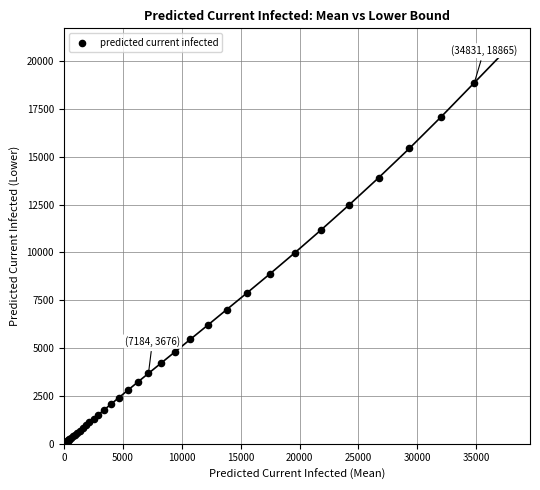

What Y value in the scatter plot is closest to 10350?

9967